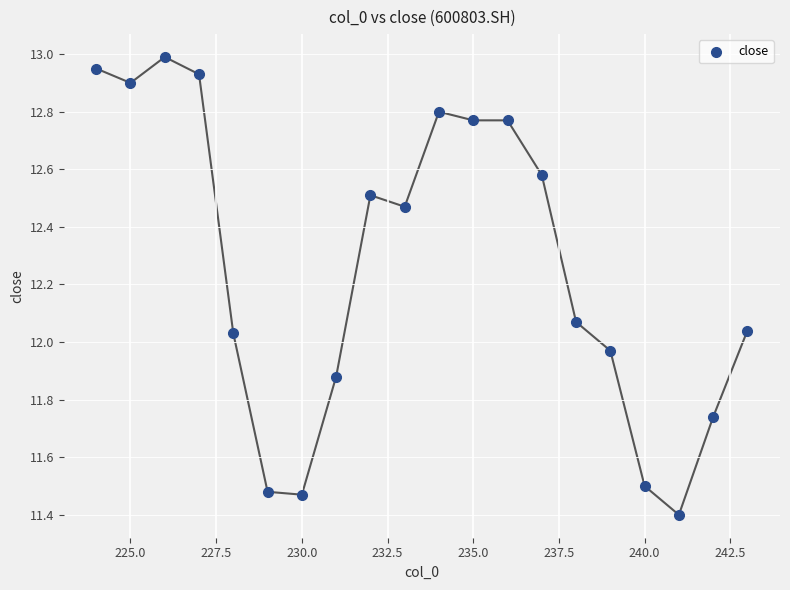

What is the range of X values (max minus min)?

19.0